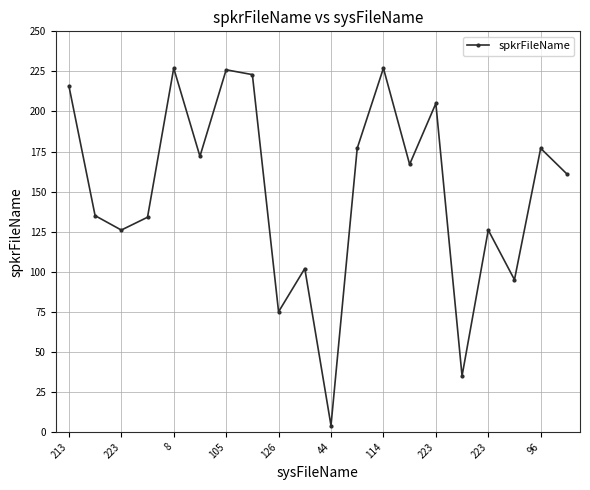

What is the difference between the second highest and second lowest values?

192